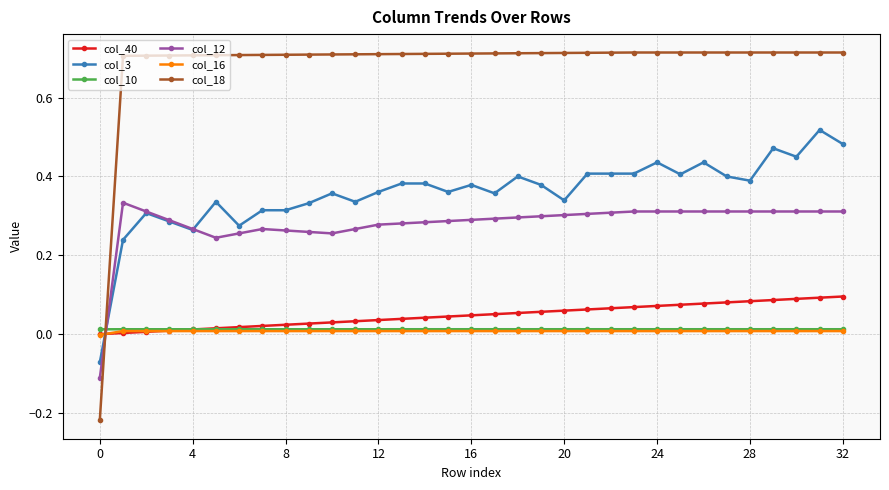

How many values in the col_12 series are below 0?

1